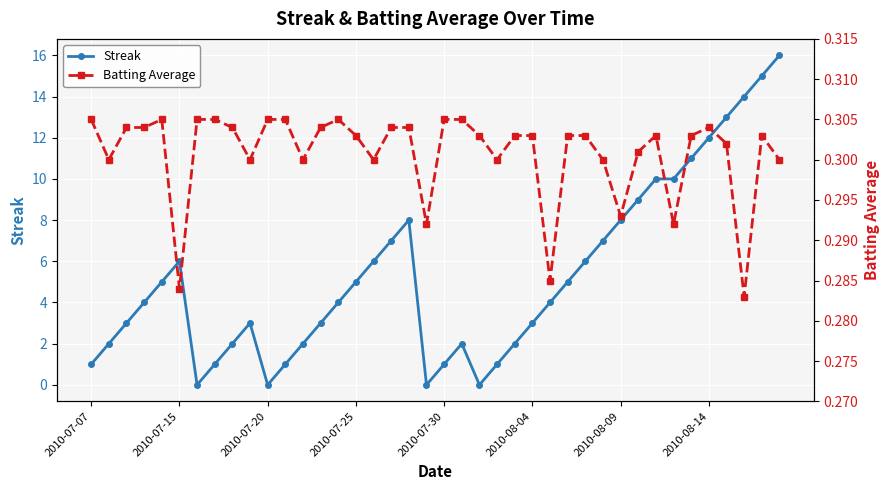

The value of Streak at 2010-08-09 is 8. True or false?

True